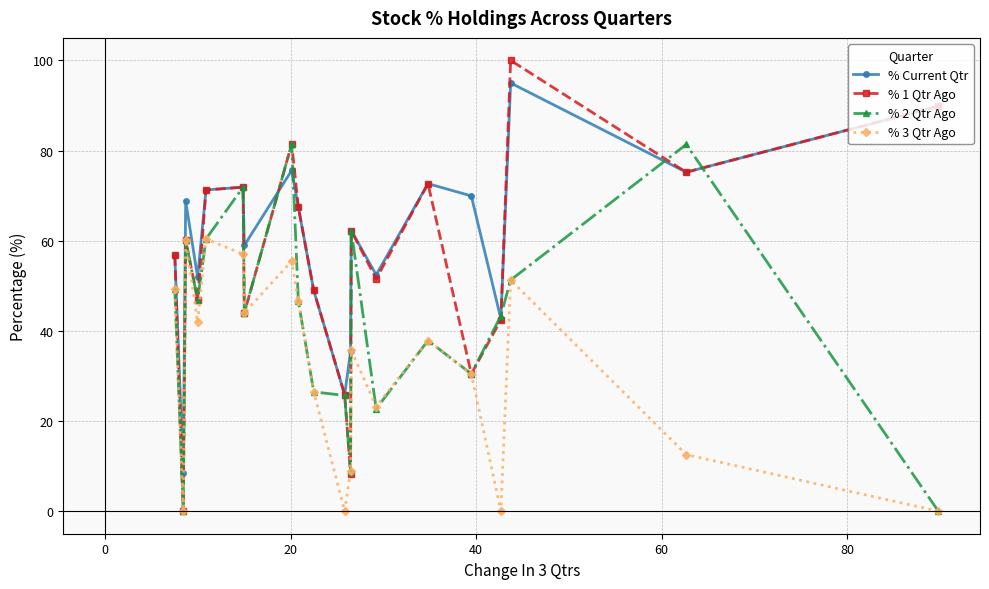

List the series in order of their overall mean, lowest first.

% 3 Qtr Ago, % 2 Qtr Ago, % 1 Qtr Ago, % Current Qtr